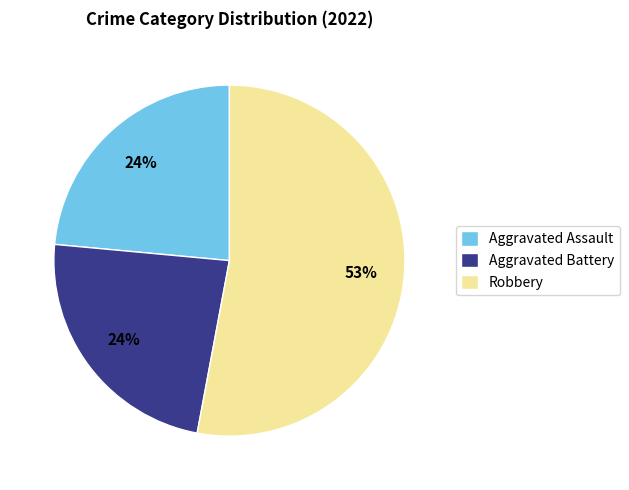

To the nearest percent, what portion does Aggravated Assault represent?

24%